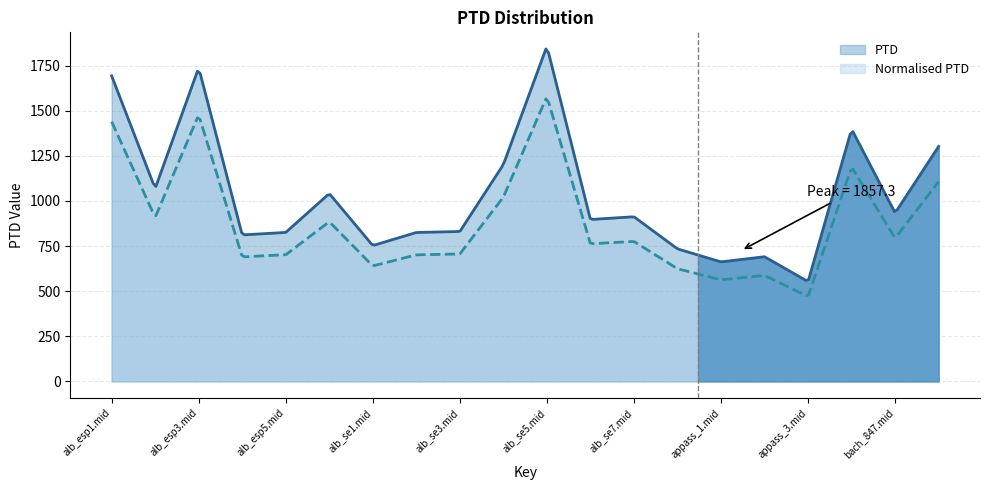

The PTD series shows 438.8 at appass_1.mid. True or false?

False